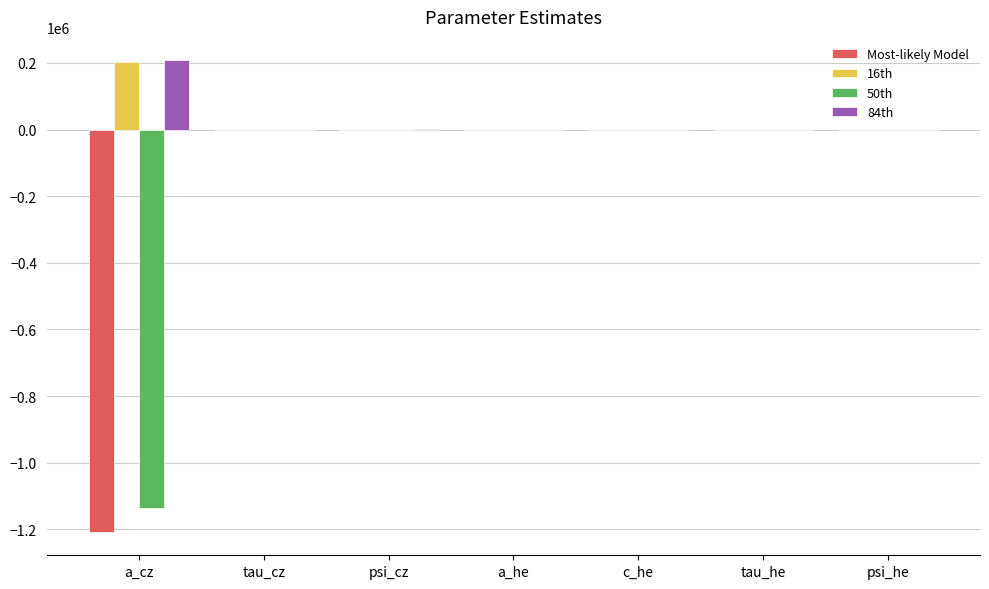

Is it true that 16th equals 203850.5 at a_cz?

True